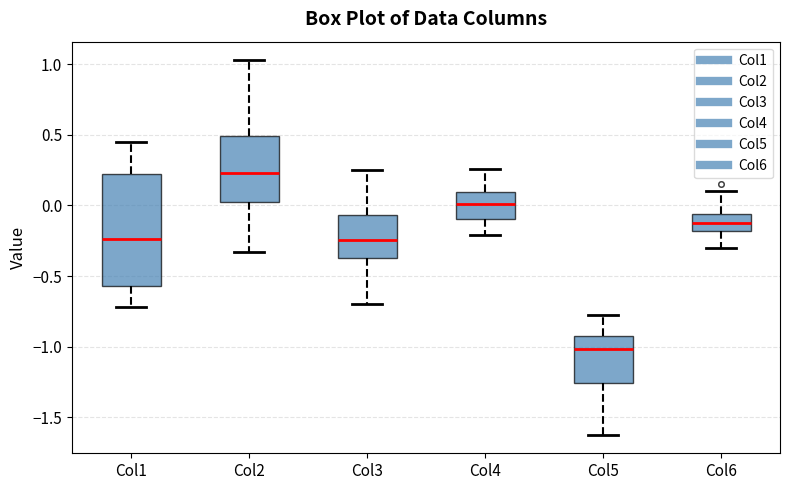

Comparing the boxes themselves (not the whiskers), which one is the tallest?

Col1